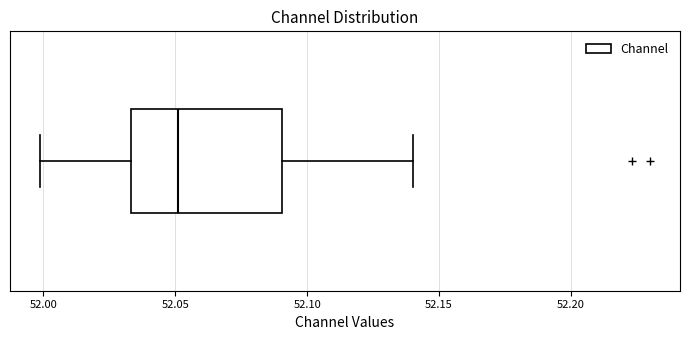

Transcribe this box plot: give where the median line is, the range the box spans, and where the two whiskers end, as read against the x-axis. The values are not printed on the chart, so give them approximately, as read against the axis.

median 52.050, box 52.035 to 52.090, whiskers 52.000 to 52.140